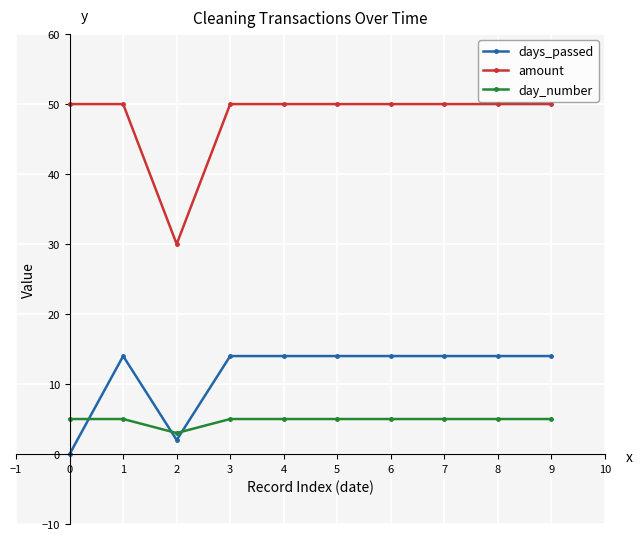

Where is the first local minimum for amount?

2